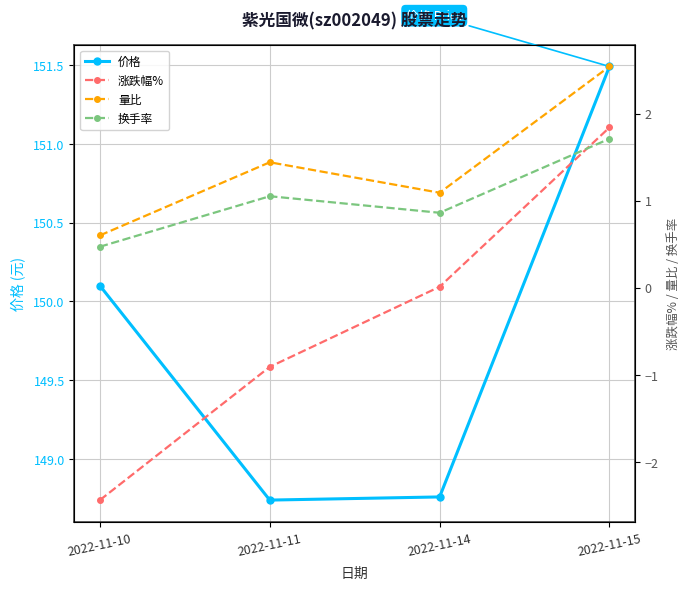

The value of 量比 at 2022-11-15 is 2.5. True or false?

True